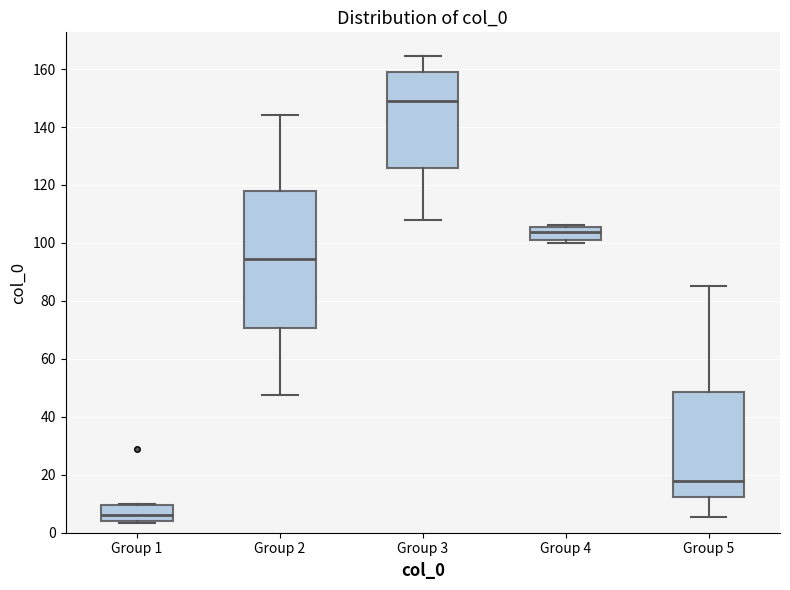

Reading left to right, read every box against the y-axis: the position of its median line, the range the box covers, and the ends of its whiskers. The values are not printed on the chart, so give them approximately, as read against the axis.

Group 1: median 6, box 4 to 10, whiskers 4 (just below the box's lower edge) to 10
Group 2: median 94, box 70 to 118, whiskers 48 to 144
Group 3: median 150, box 126 to 158, whiskers 108 to 164
Group 4: median 104, box 102 to 106, whiskers 100 to 106
Group 5: median 18, box 12 to 48, whiskers 6 to 86